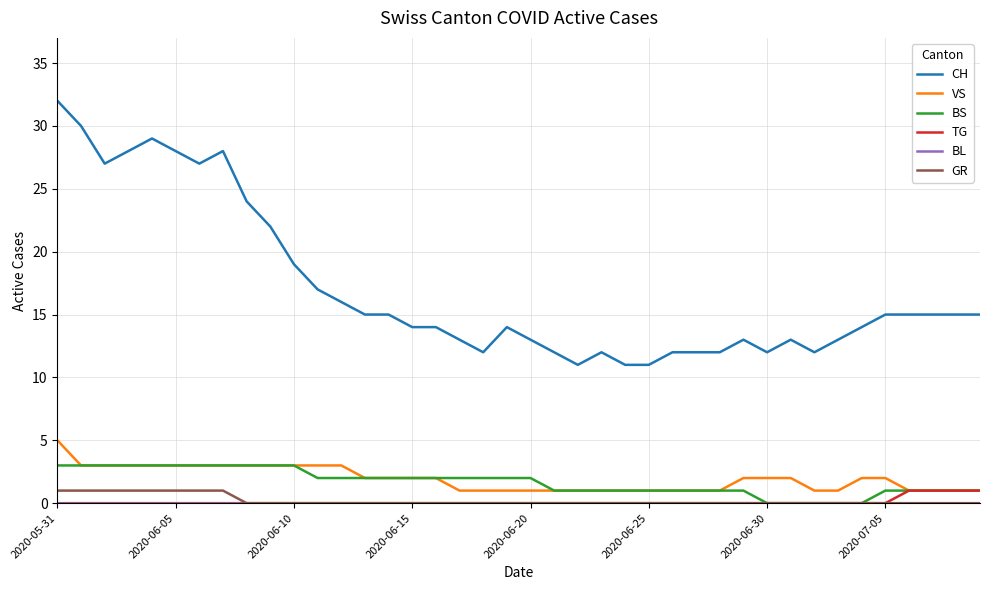

True or false: BS and CH intersect in this chart.

False